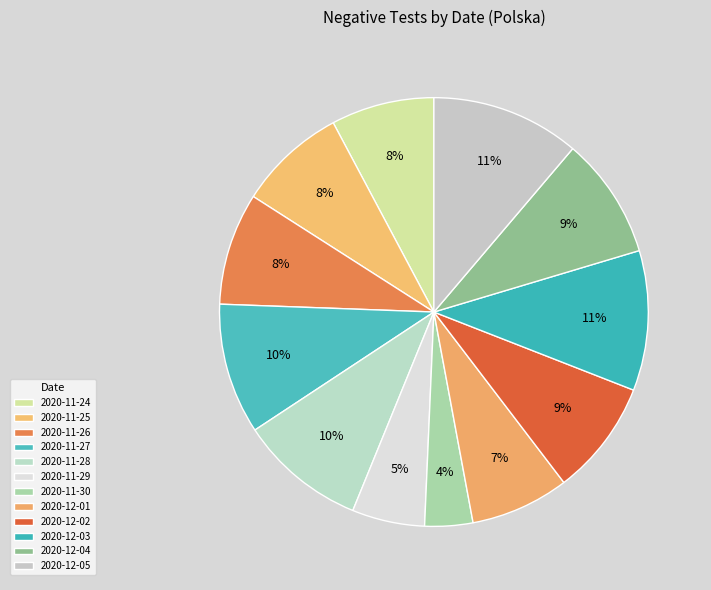

How many slices are in this pie chart?

12